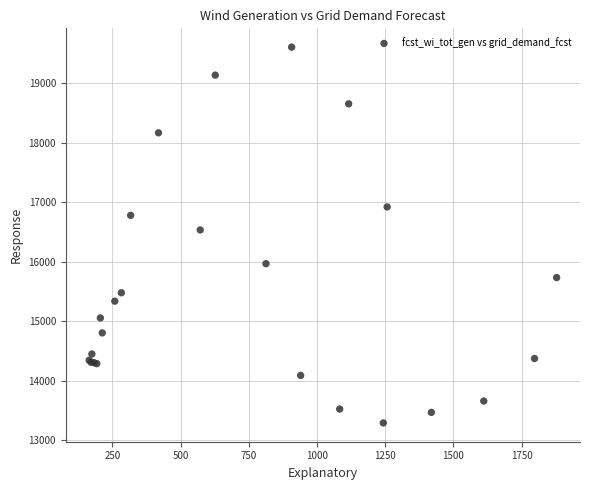

What Y value in the scatter plot is closest to 16449?

16535